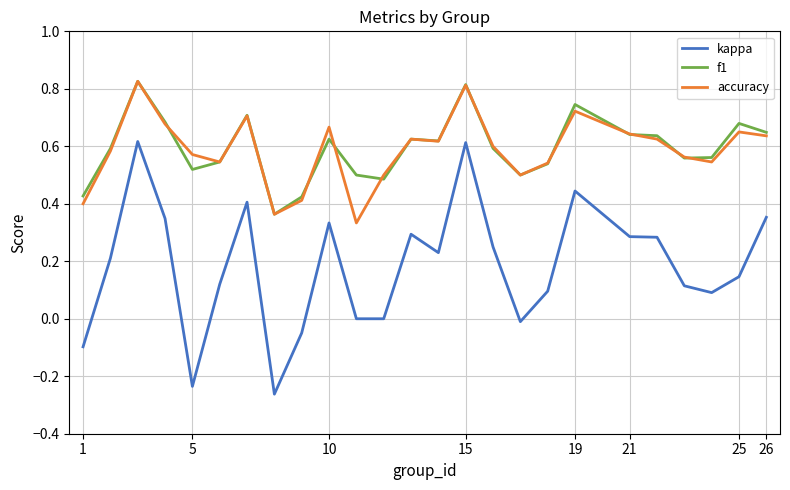

True or false: kappa and accuracy cross at least once.

False